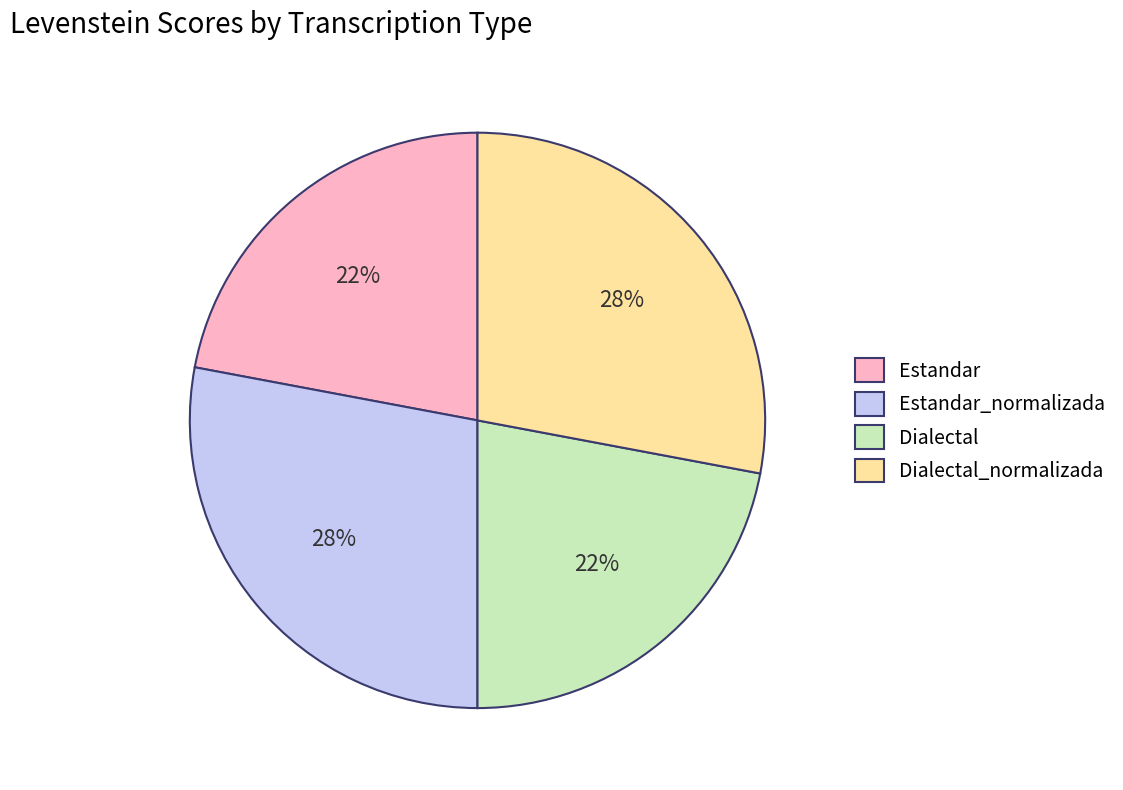

Combined, do Dialectal and Estandar account for over 50%?

No